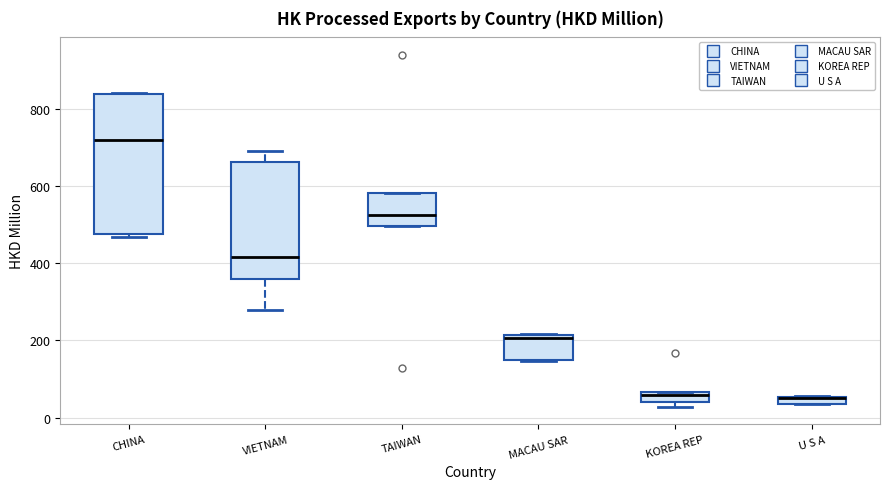

Where is the upper edge of the box for CHINA on the y-axis? The values are not printed on the chart, so give them approximately, as read against the axis.

840